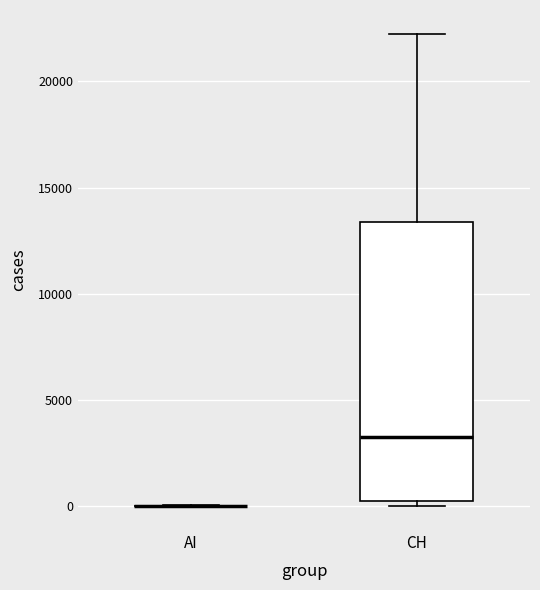

Which box is the tallest, from its lower edge to its upper edge?

CH